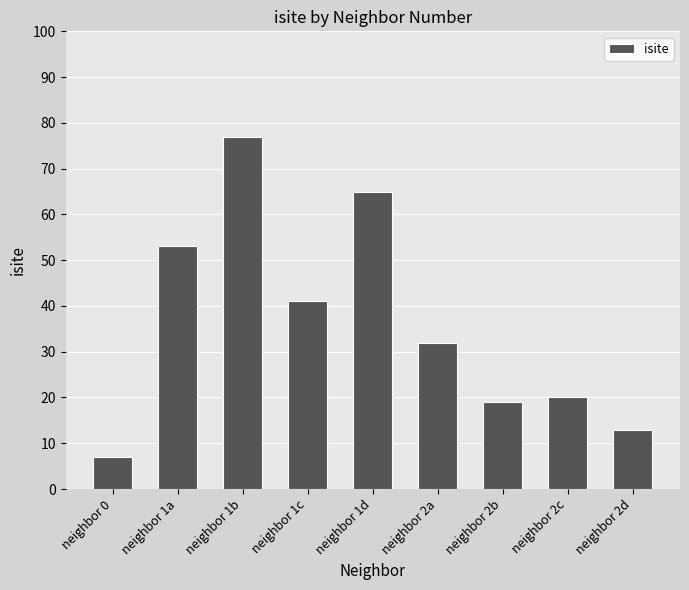

What is the difference between the values at neighbor 2d and neighbor 1d?

52